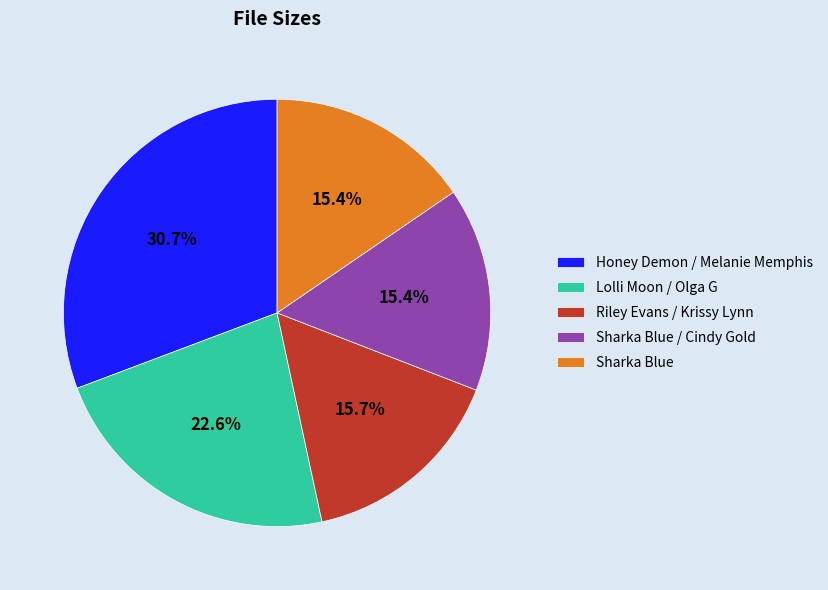

Is there a majority slice in this chart?

No